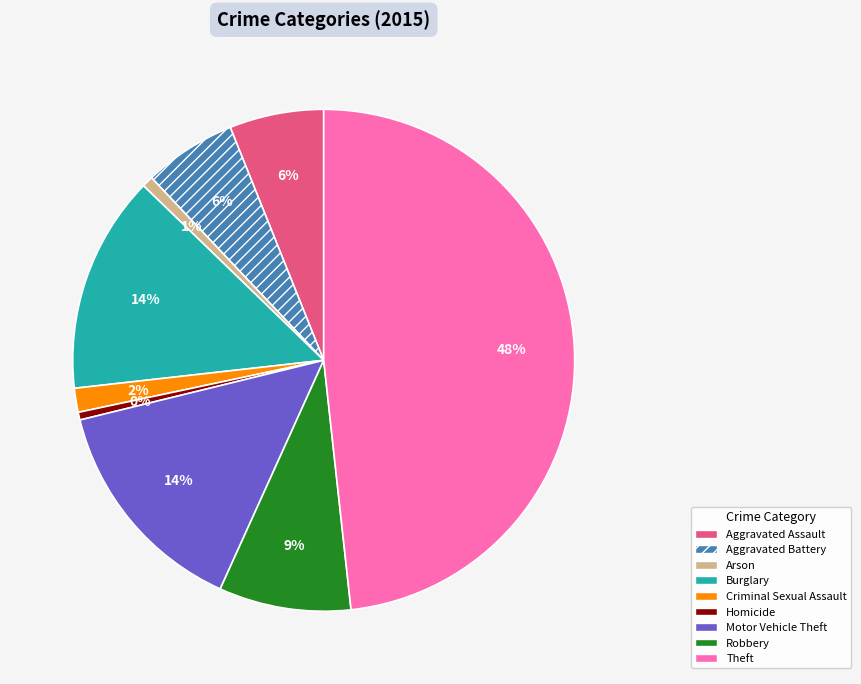

How many segments does this pie chart have?

9